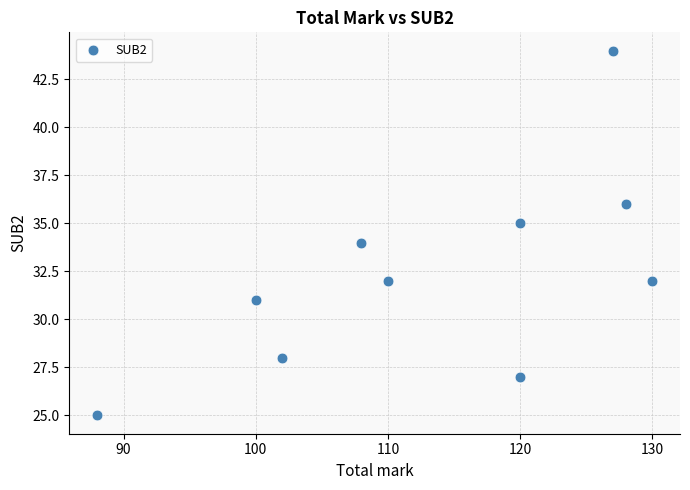

What is the average Y value?

32